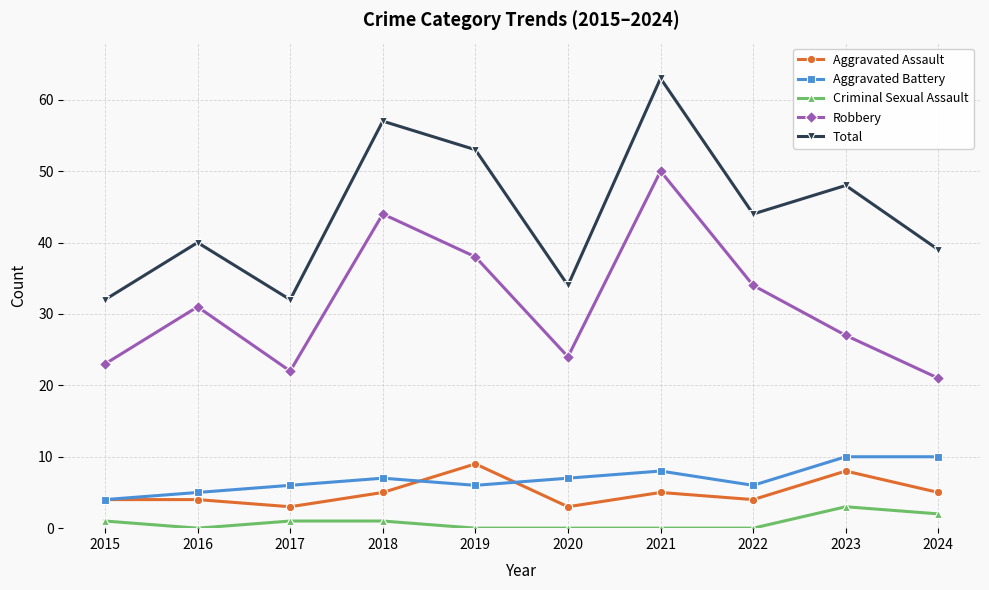

Which label corresponds to the largest value in the chart?

2021